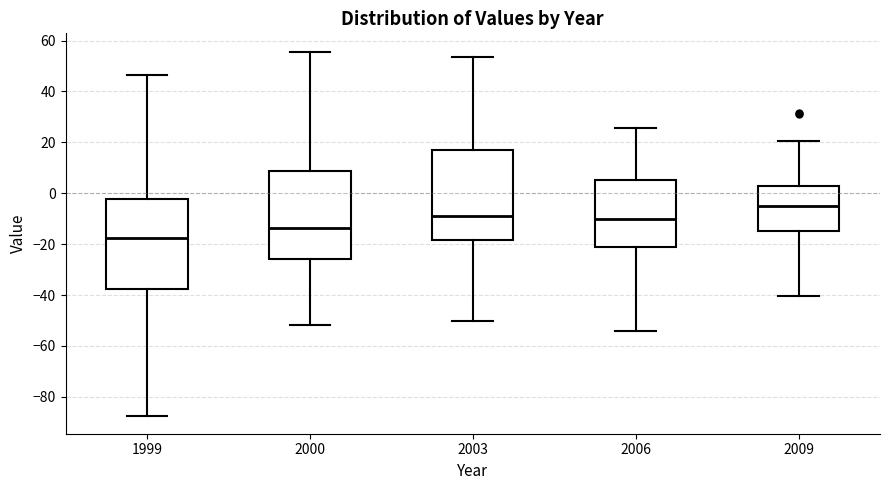

Reading left to right, transcribe this box plot: for each box, give where its median line is, the range the box spans, and where its two whiskers end, as read against the y-axis. The values are not printed on the chart, so give them approximately, as read against the axis.

1999: median -18, box -38 to -2, whiskers -88 to 46
2000: median -14, box -26 to 8, whiskers -52 to 56
2003: median -10, box -18 to 18, whiskers -50 to 54
2006: median -10, box -22 to 6, whiskers -54 to 26
2009: median -6, box -14 to 4, whiskers -40 to 20